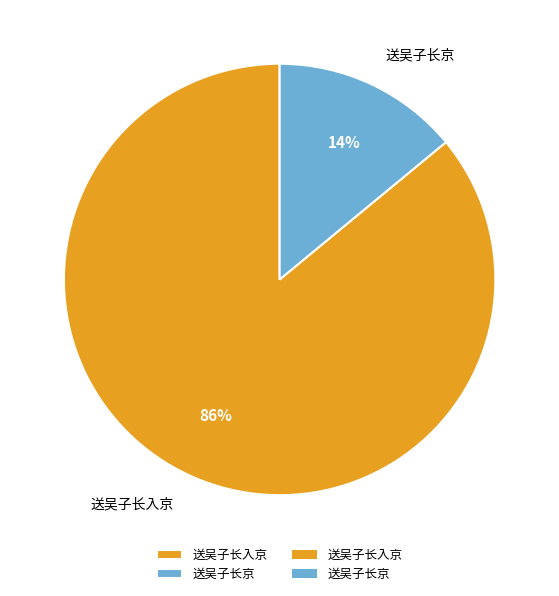

Which category has the biggest portion of the pie?

送吴子长入京